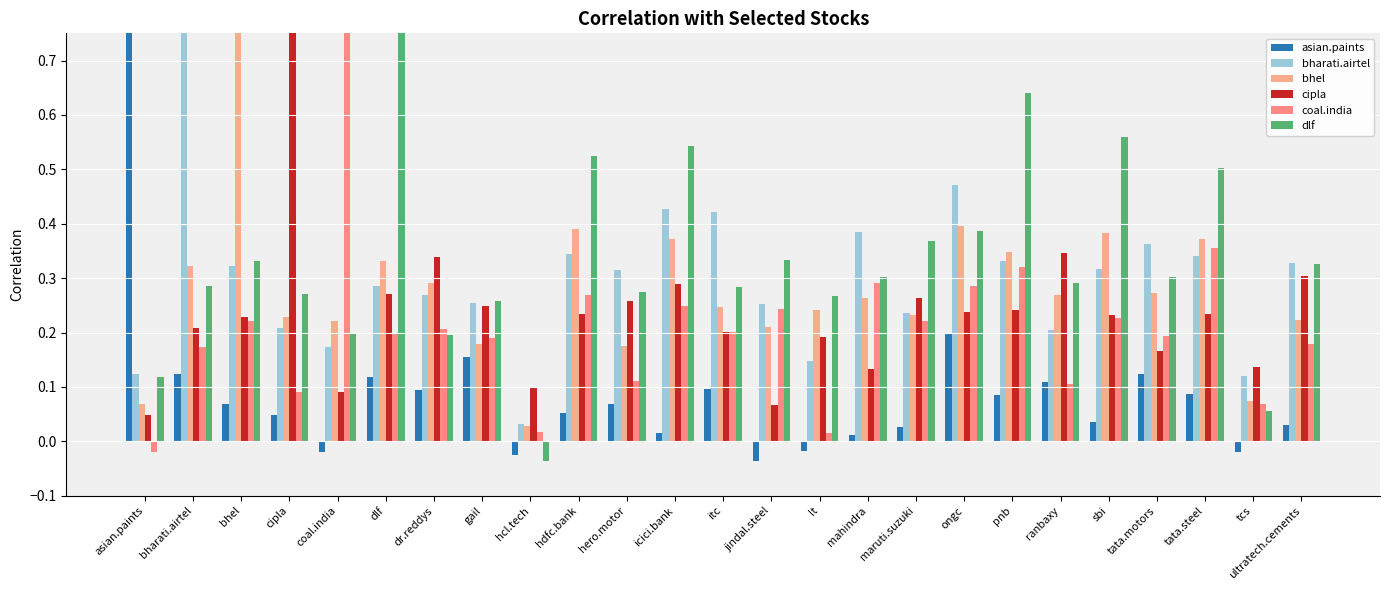

Is it true that bharati.airtel equals 0.0 at hcl.tech?

False